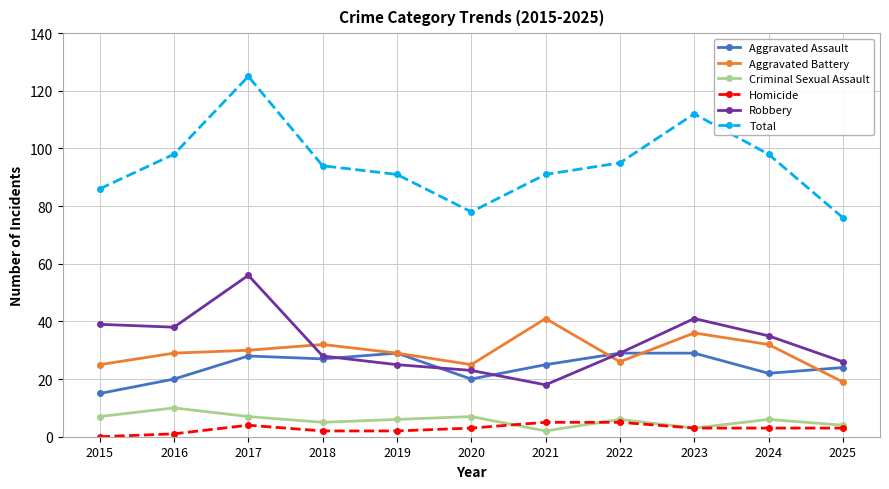

At which category does the chart reach its peak across all series?

2017